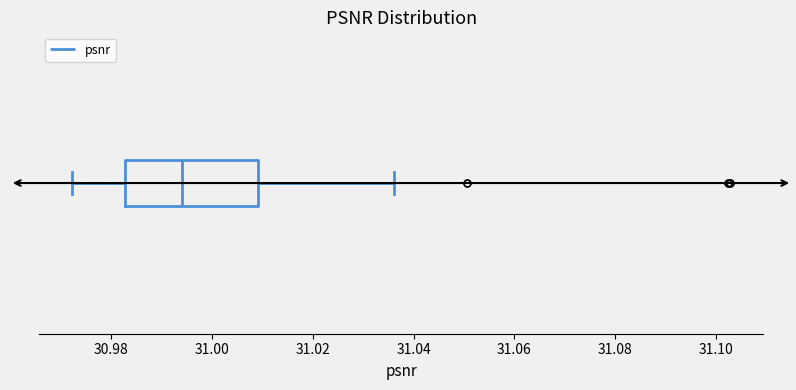

Read this box plot against the x-axis: the position of the median line, the range covered by the box, and the ends of both whiskers. The values are not printed on the chart, so give them approximately, as read against the axis.

median 30.994, box 30.982 to 31.010, whiskers 30.972 to 31.036